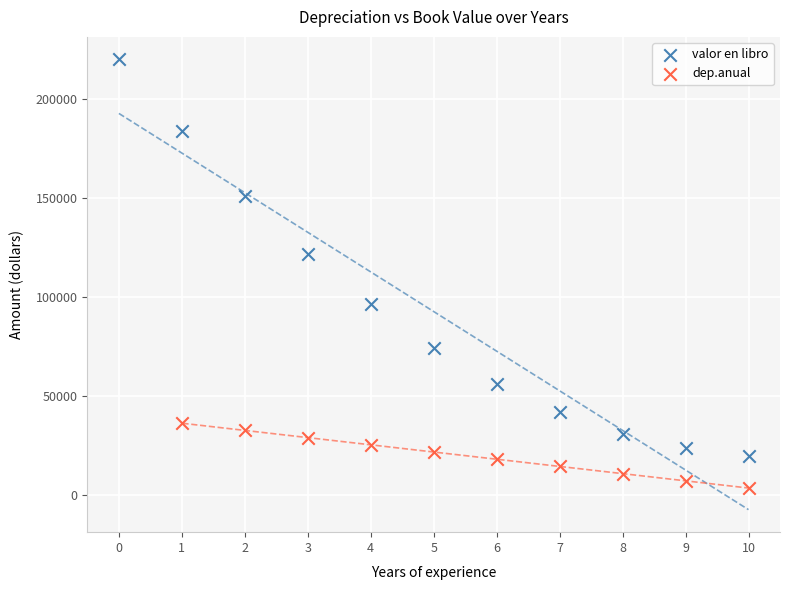

Which series has the widest spread of Y values?

valor en libro